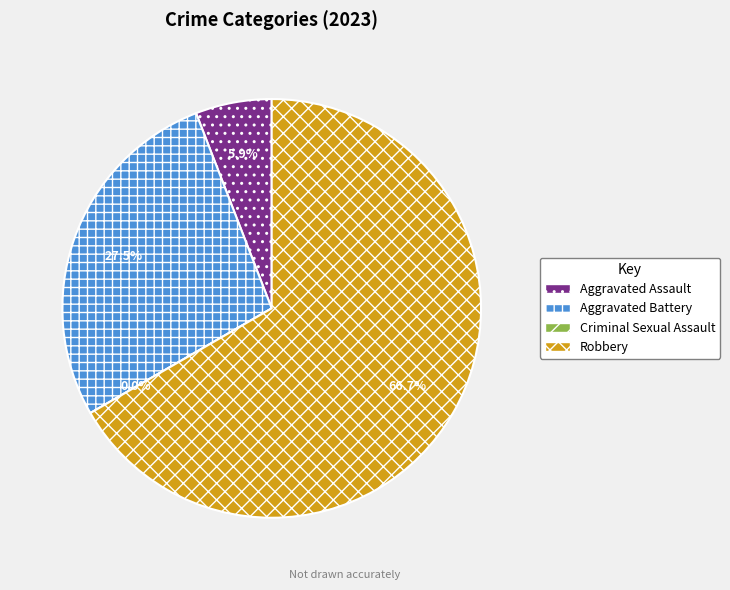

To the nearest percent, what is the difference between the largest and smallest slice percentages?

67%